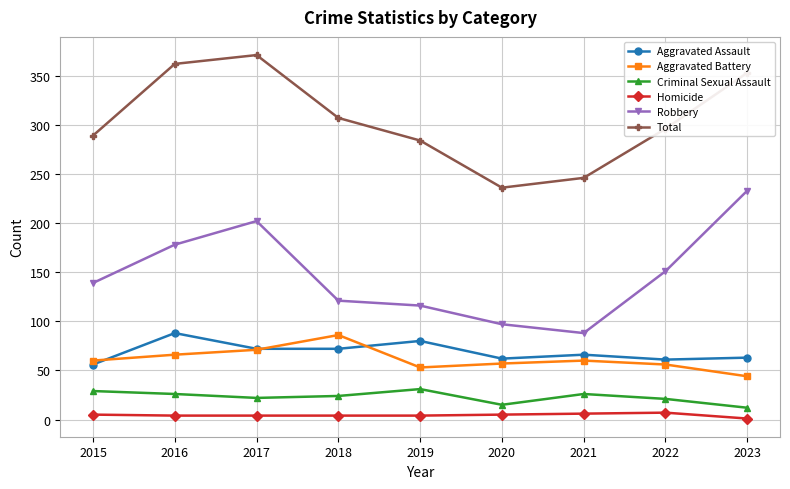

What is the total value across all series at 2017?

742